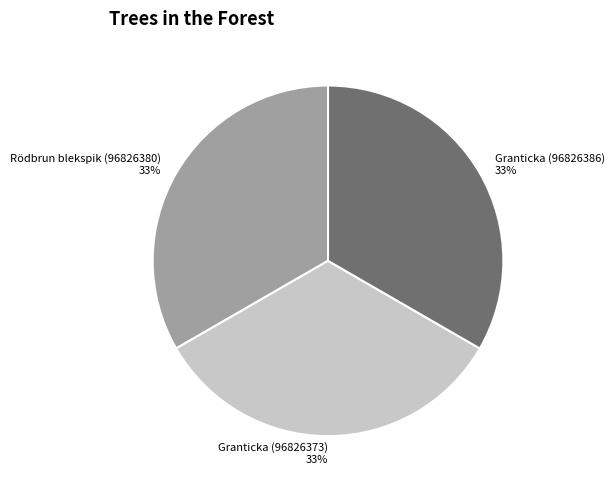

To the nearest percent, what portion does Granticka (96826386) represent?

33%